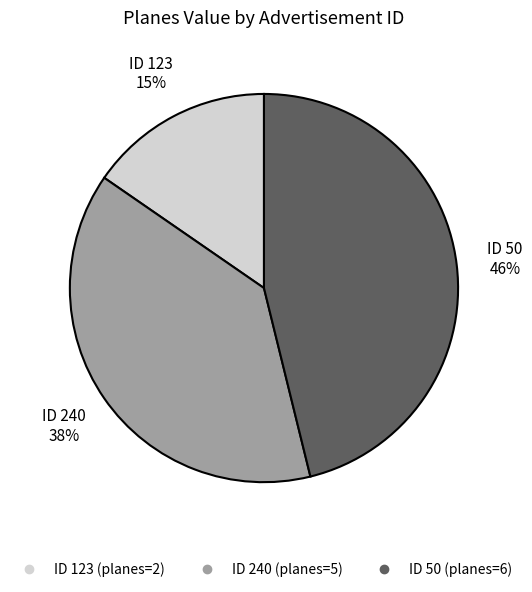

Does any single category account for the majority?

No